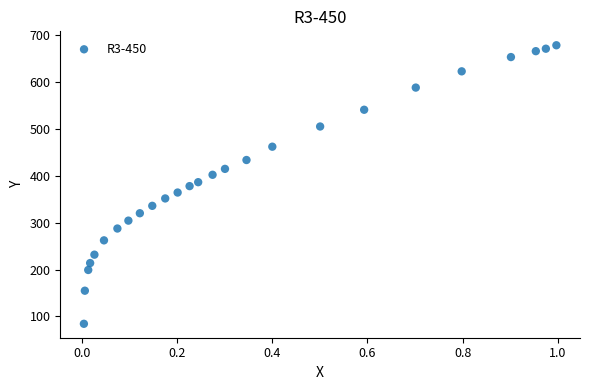

What is the range of X values (max minus min)?

1.0